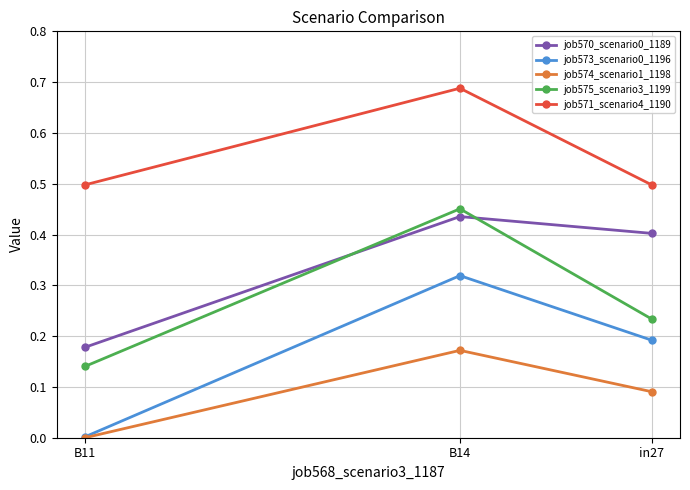

Which category has the lowest value across all series?

B11